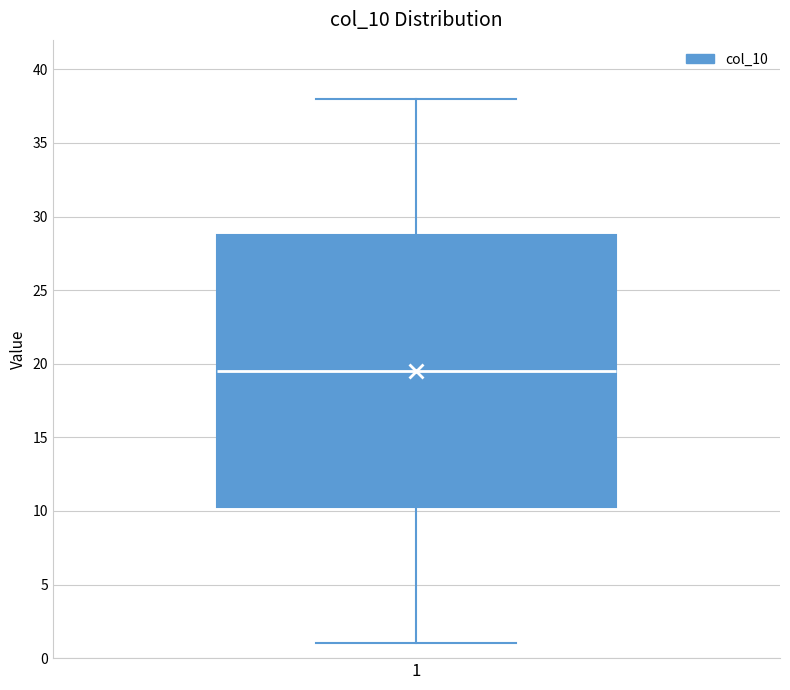

Read this box plot against the y-axis: the position of the median line, the range covered by the box, and the ends of both whiskers. The values are not printed on the chart, so give them approximately, as read against the axis.

median 19.5, box 10.5 to 29.0, whiskers 1.0 to 38.0